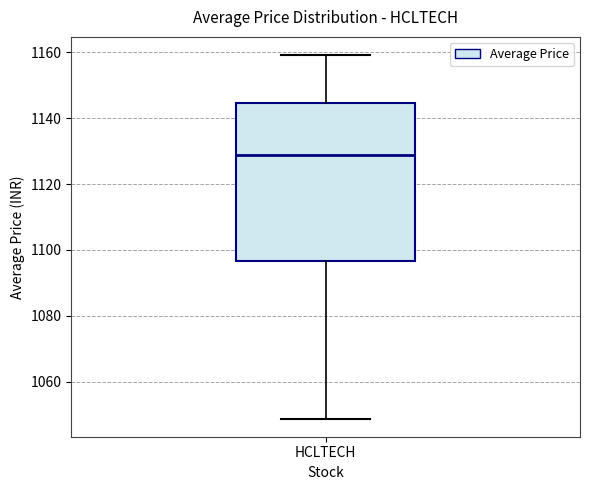

Transcribe this box plot: give where the median line is, the range the box spans, and where the two whiskers end, as read against the y-axis. The values are not printed on the chart, so give them approximately, as read against the axis.

median 1128, box 1096 to 1144, whiskers 1048 to 1160